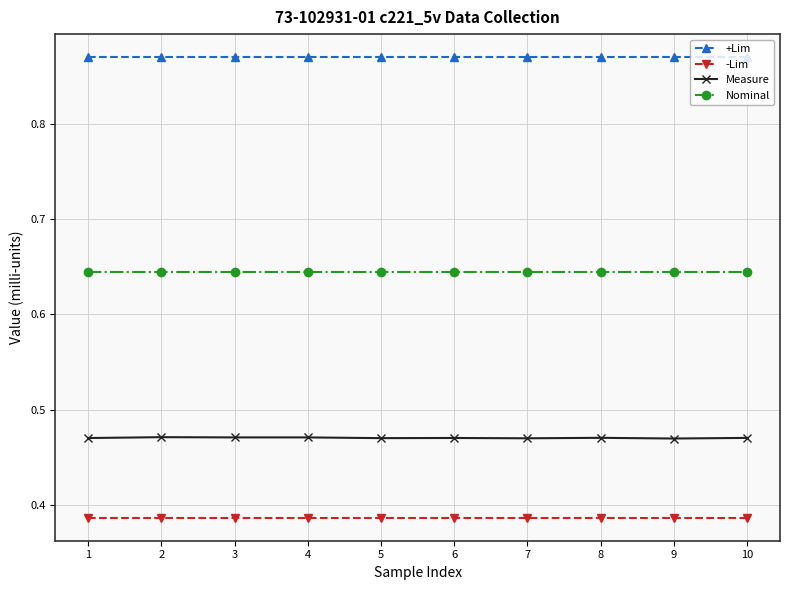

Which series has the largest range (max minus min)?

Measure